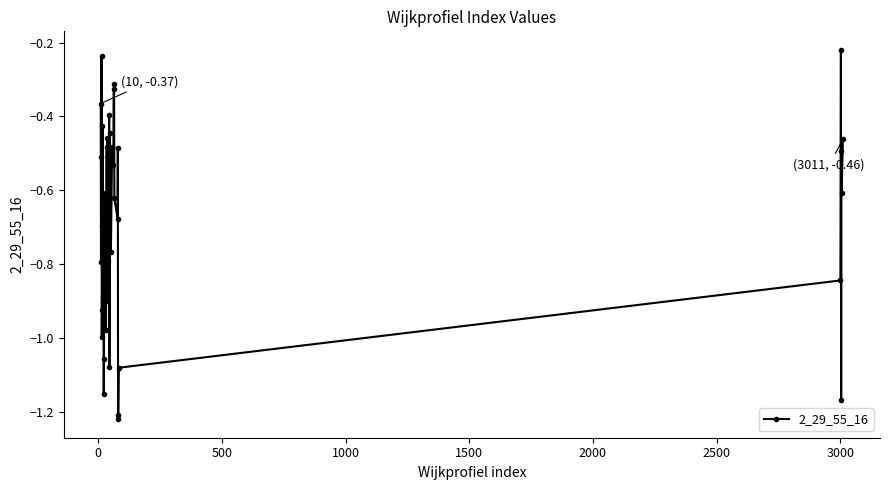

True or false: there are more than 1 points higher than both neighbors.

True